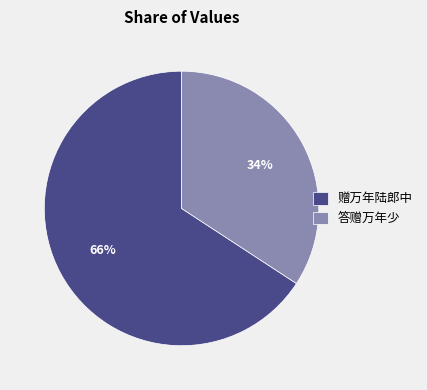

Does any single category account for the majority?

Yes